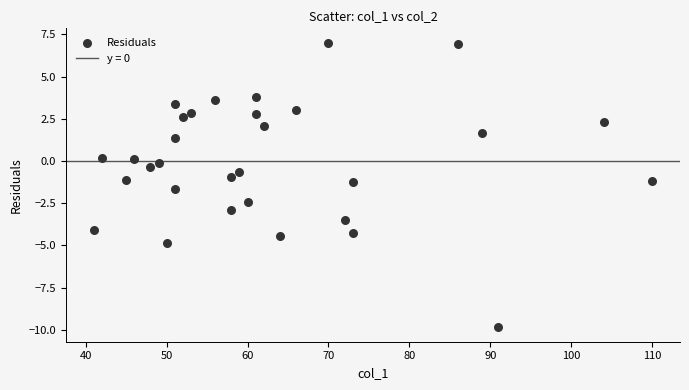

What is the range of X values (max minus min)?

69.0